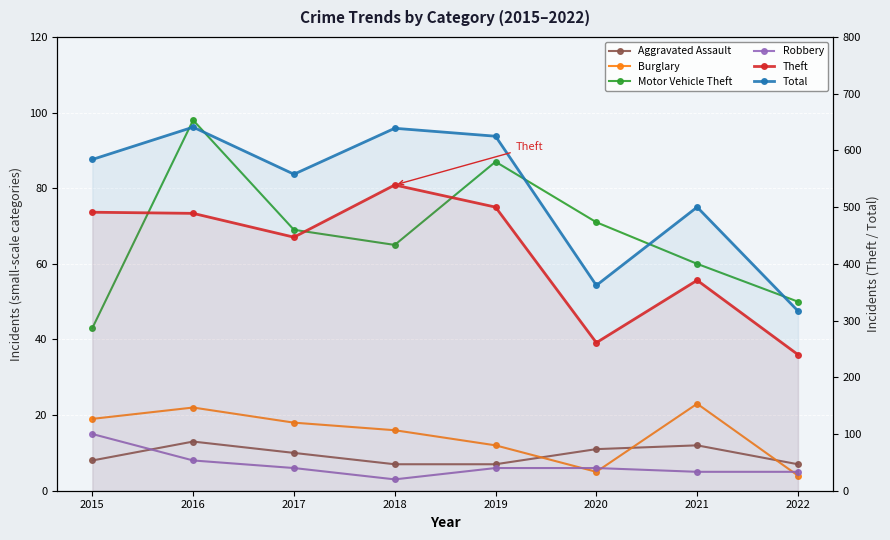

Read the Aggravated Assault value at 2022.

7